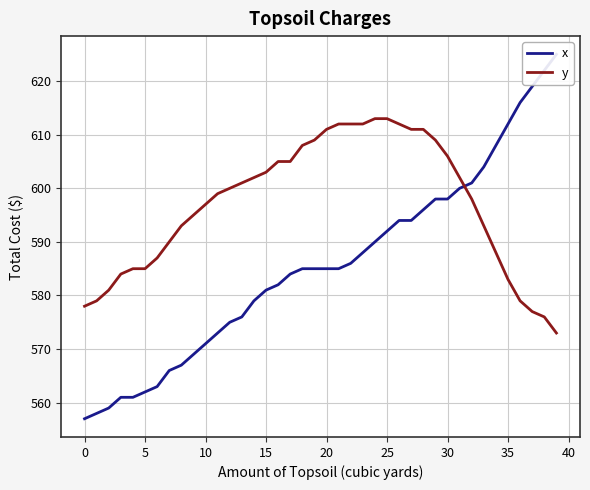

Is it true that y equals 367 at 29?

False